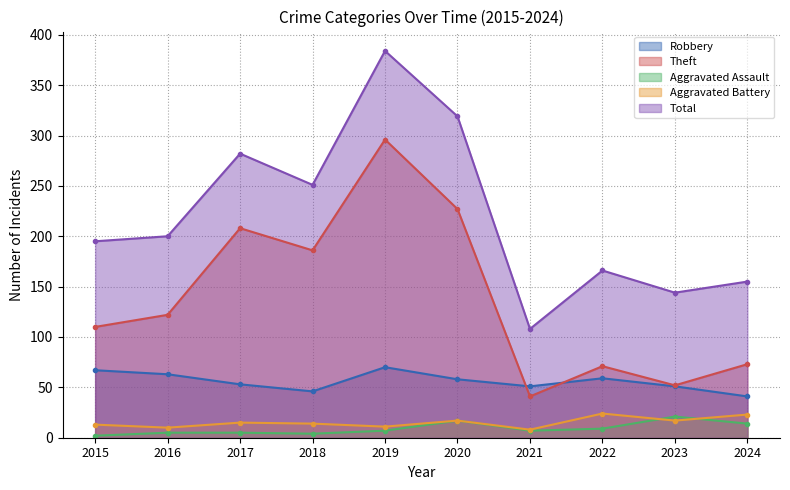

True or false: Aggravated Battery and Theft cross at least once.

False